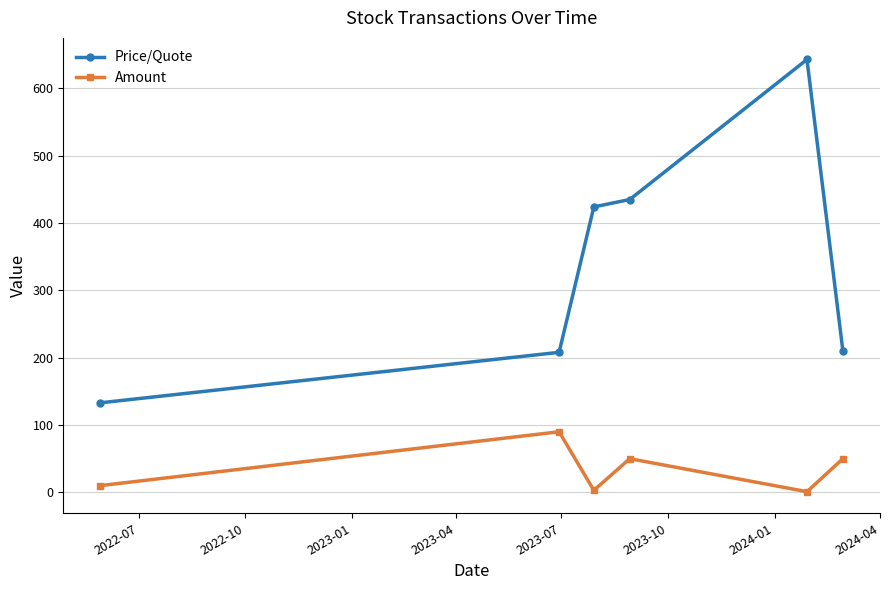

True or false: Price/Quote and Amount cross at least once.

False